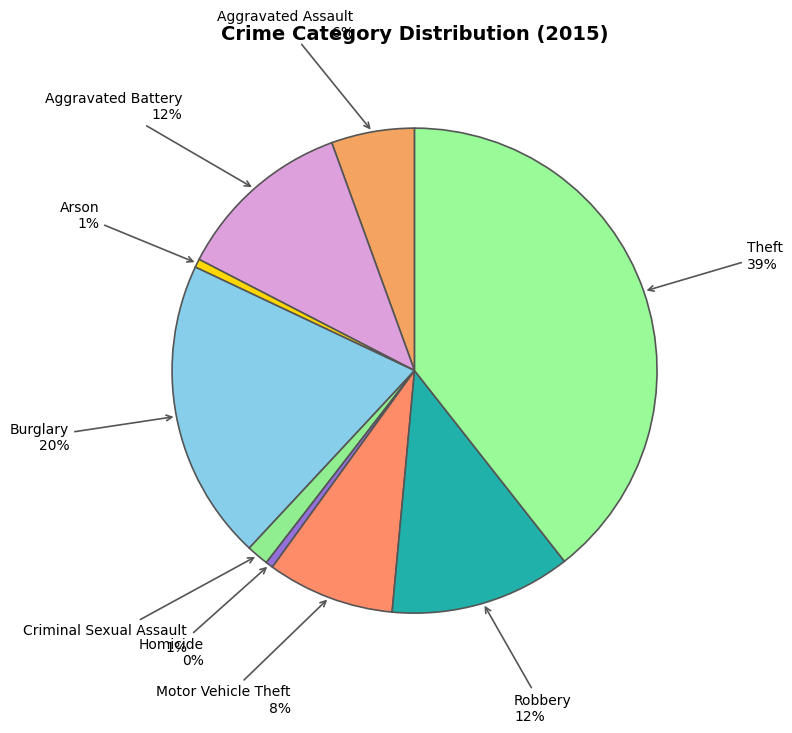

How many slices are in this pie chart?

9